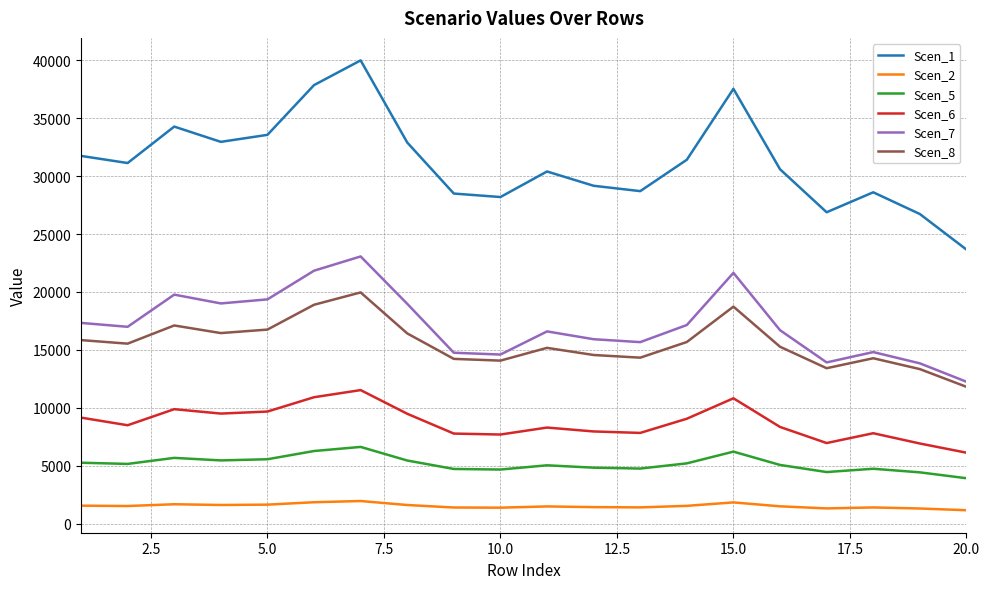

True or false: Scen_6 and Scen_8 cross at least once.

False